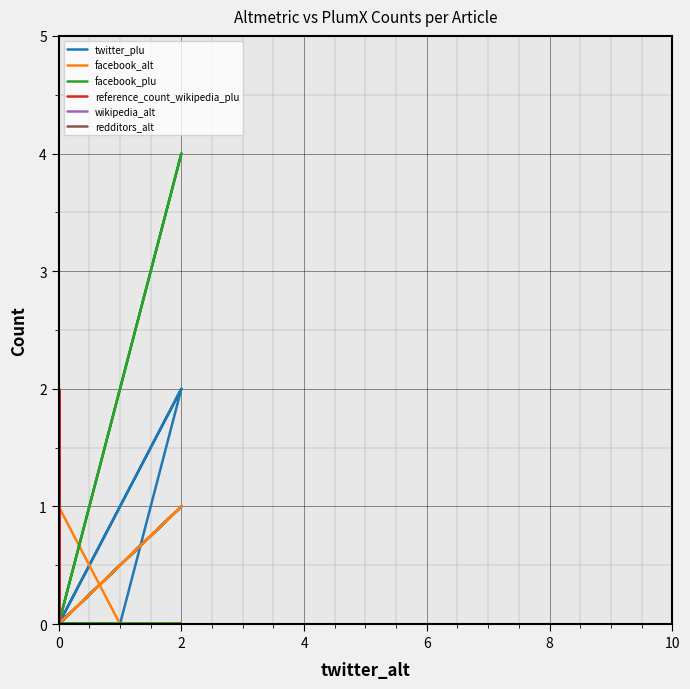

Which series has the largest total across all categories?

twitter_plu